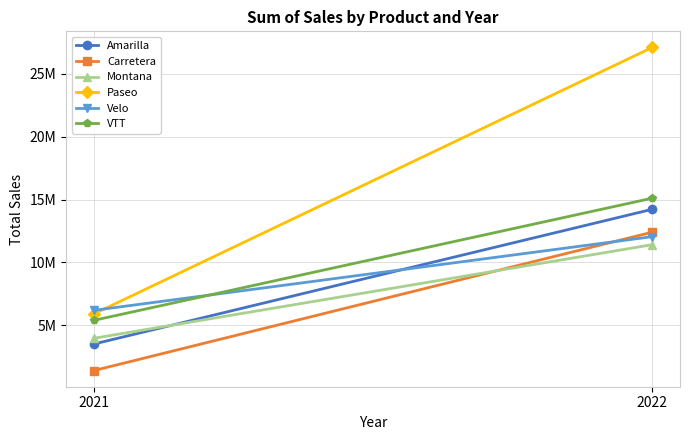

Which has a higher value, 2022 or 2021?

2022